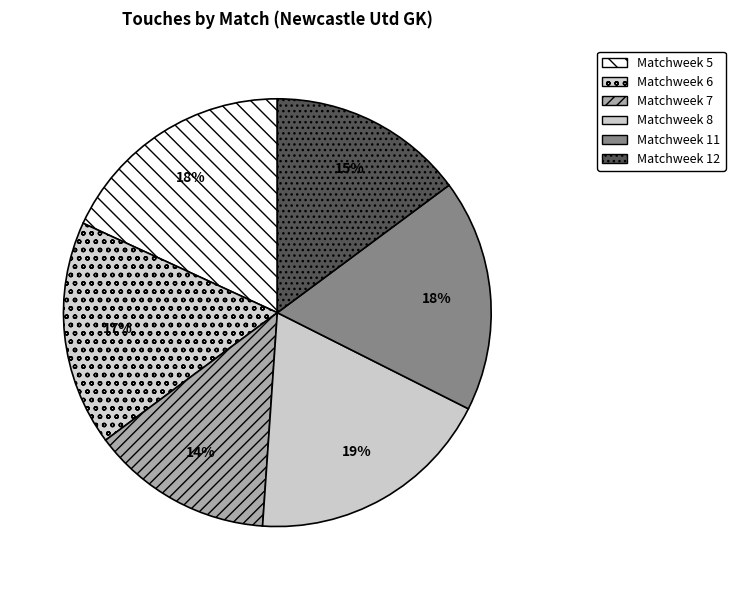

To the nearest percent, what is the difference between the Matchweek 8 and Matchweek 11 slice percentages?

1%